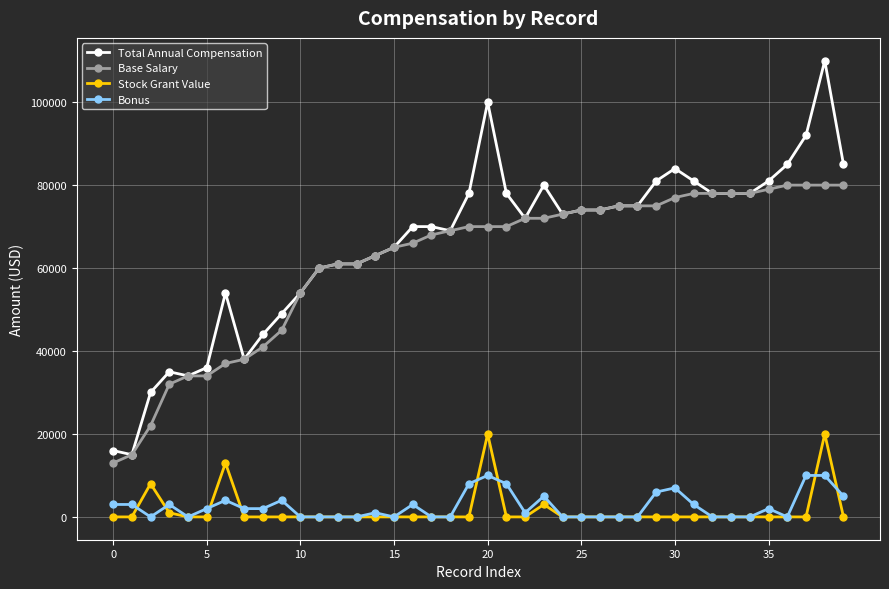

How many distinct data groups are displayed?

4